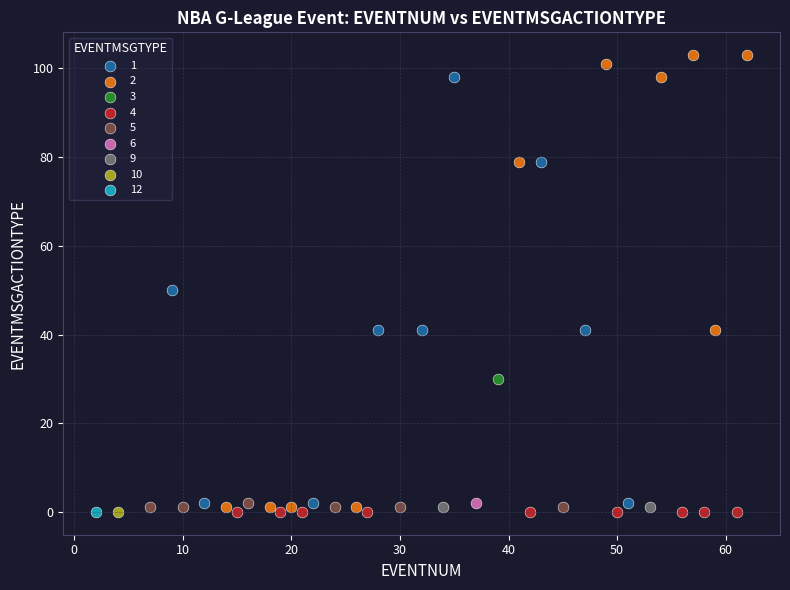

What are all the series names shown in the legend?

1, 2, 3, 4, 5, 6, 9, 10, 12